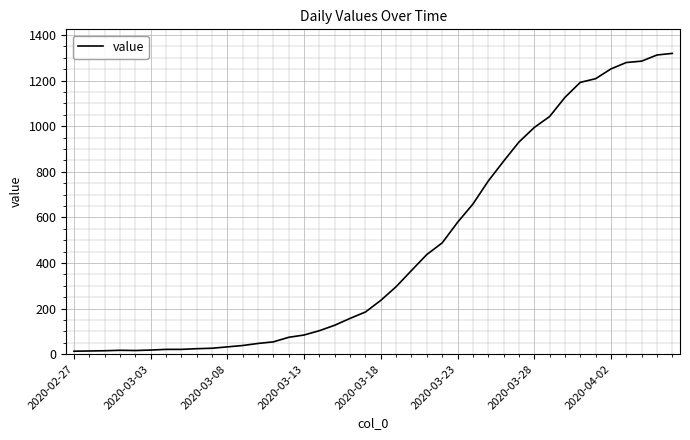

What is the difference between the maximum and minimum values?

1306